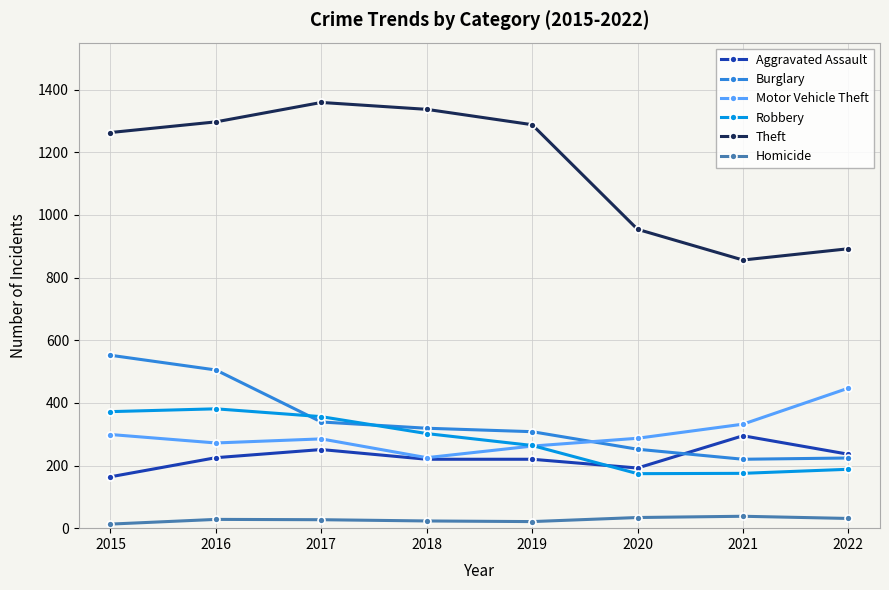

Between 2015 and 2020, which series saw the biggest shift?

Theft